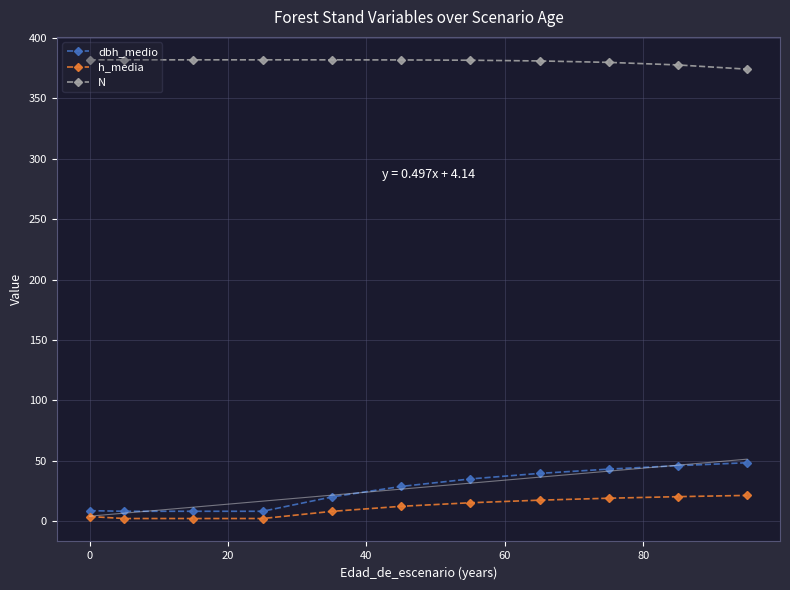

True or false: h_media and N intersect in this chart.

False